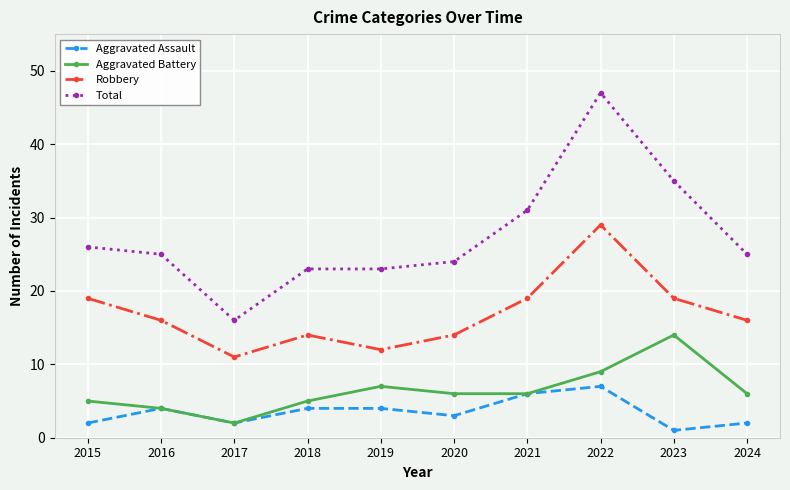

True or false: Total has more than 2 interior local peaks.

False